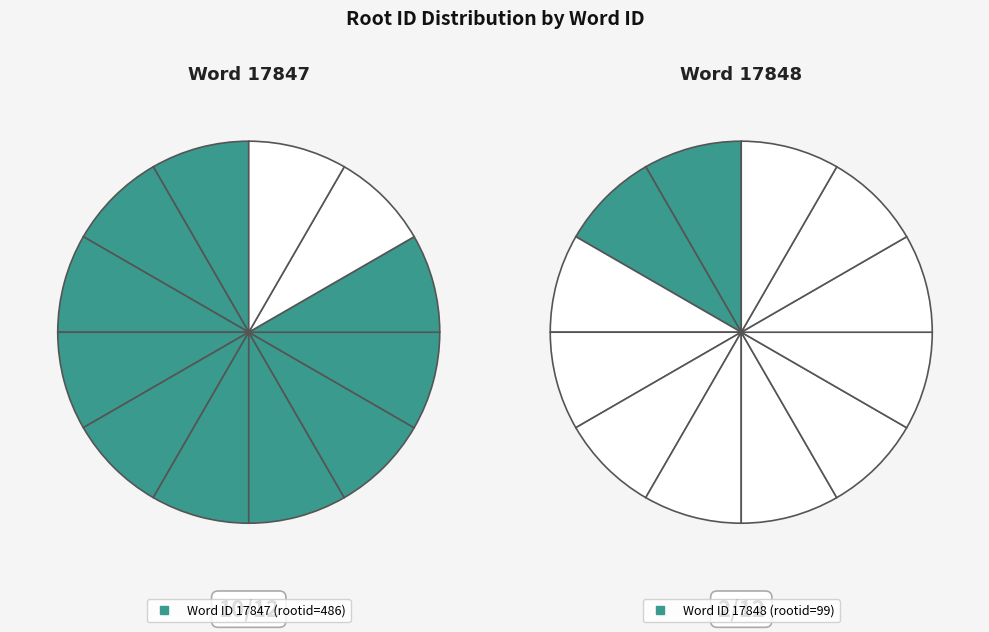

Rank the categories by value from highest to lowest.

17847, 17848